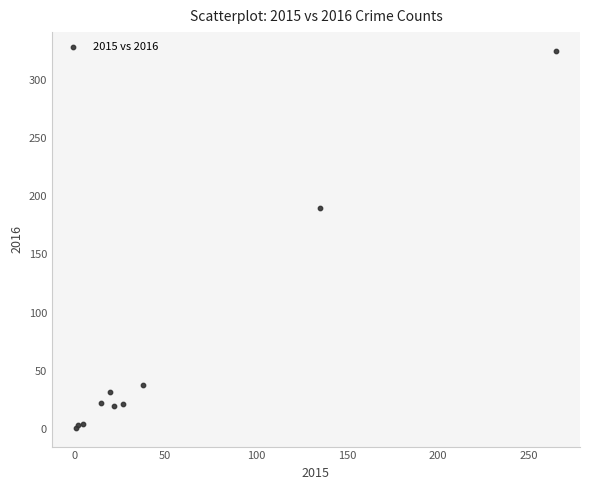

What Y value in the scatter plot is closest to 163?

190